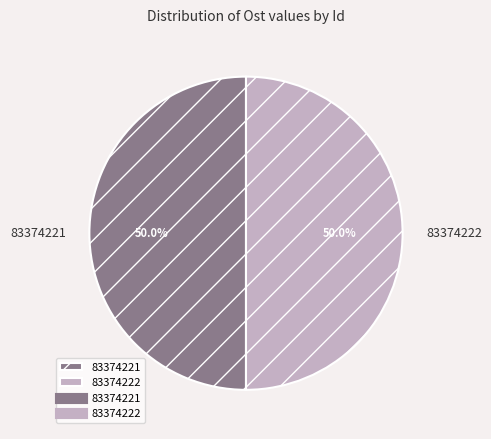

To the nearest percent, what percentage of the pie is 83374222?

50%